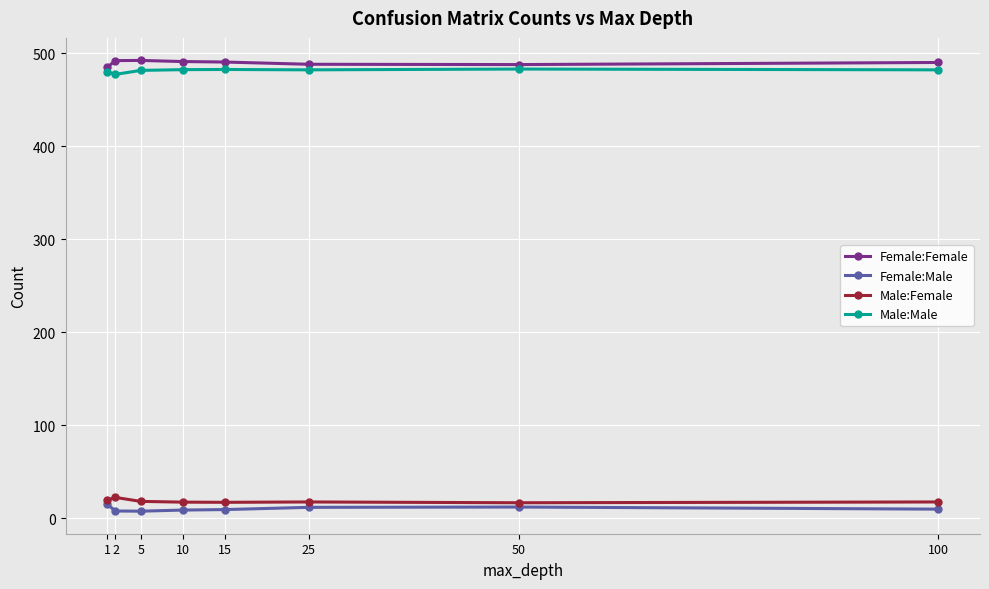

True or false: Male:Female and Female:Female cross at least once.

False